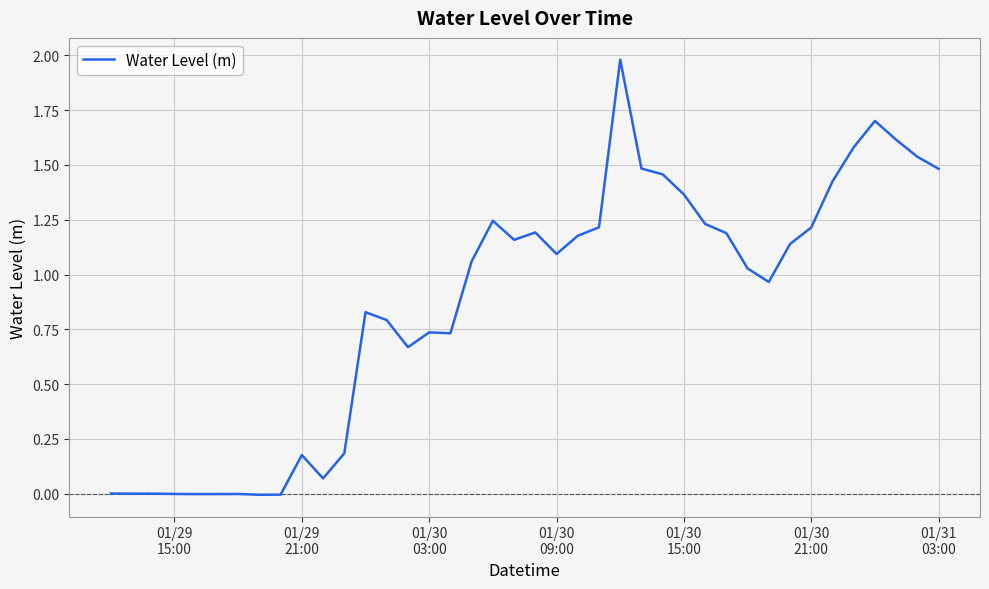

What is the greatest value displayed?

2.0